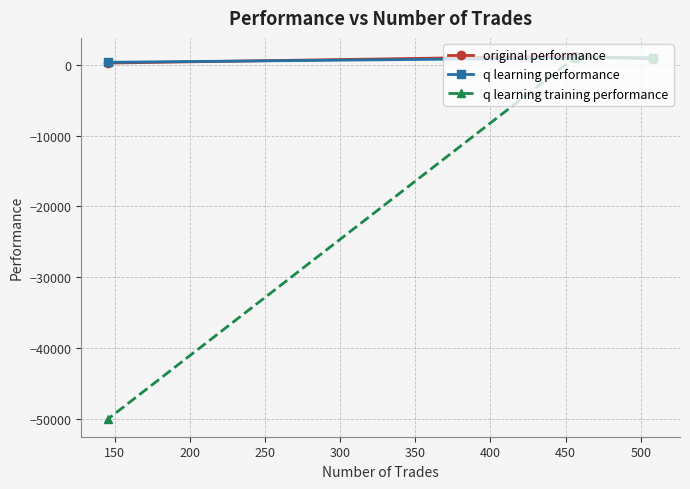

What is the greatest value displayed?

1254.8